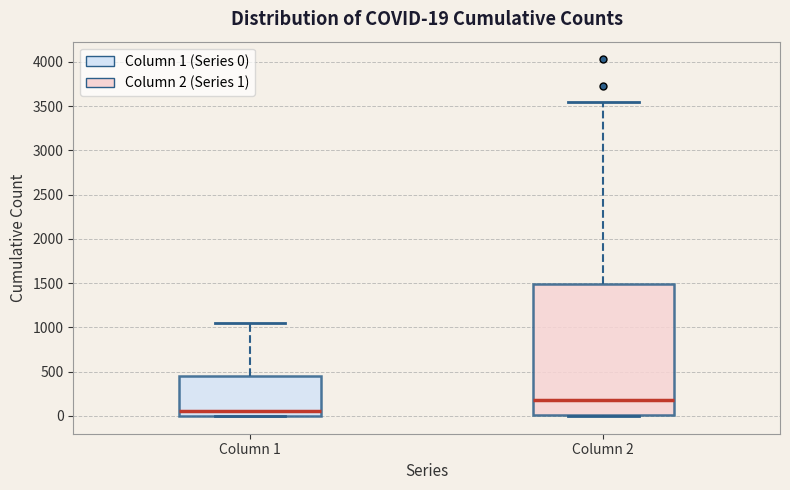

Which box's median line is the lowest?

Column 1